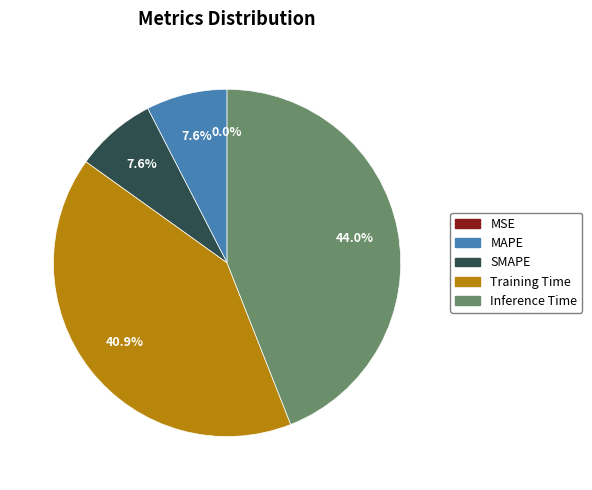

Does any single category account for the majority?

No